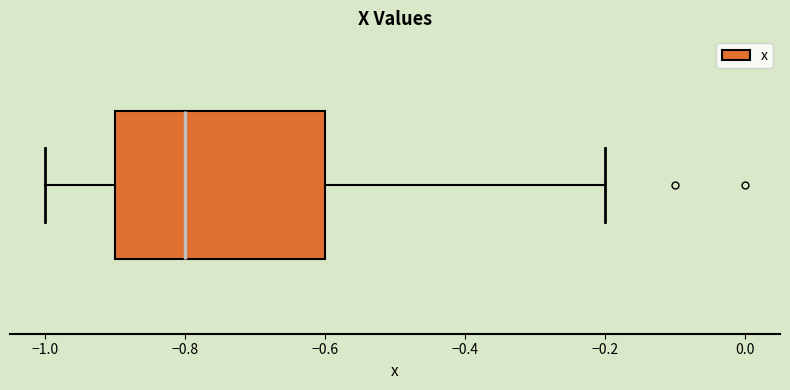

Transcribe this box plot: give where the median line is, the range the box spans, and where the two whiskers end, as read against the x-axis. The values are not printed on the chart, so give them approximately, as read against the axis.

median -0.8, box -0.9 to -0.6, whiskers -1.0 to -0.2